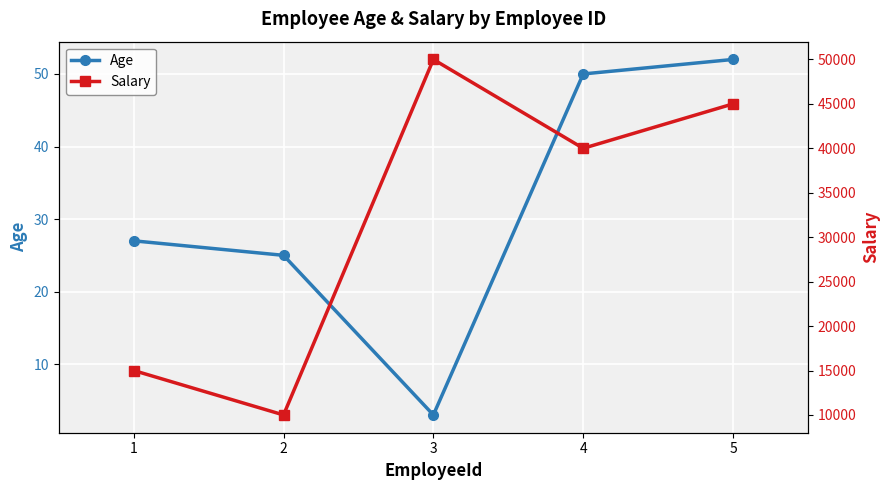

How many lines are shown in the chart?

2